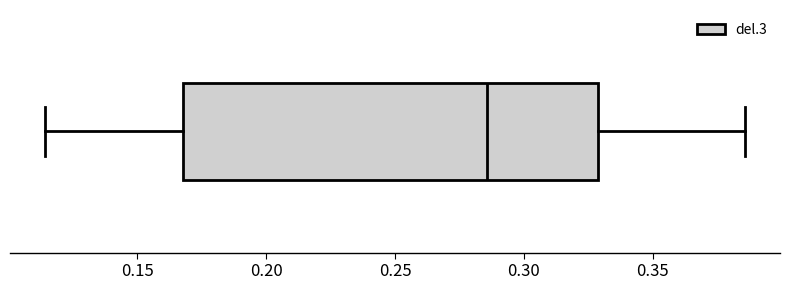

Where does the left whisker of the box end on the x-axis? The values are not printed on the chart, so give them approximately, as read against the axis.

0.115